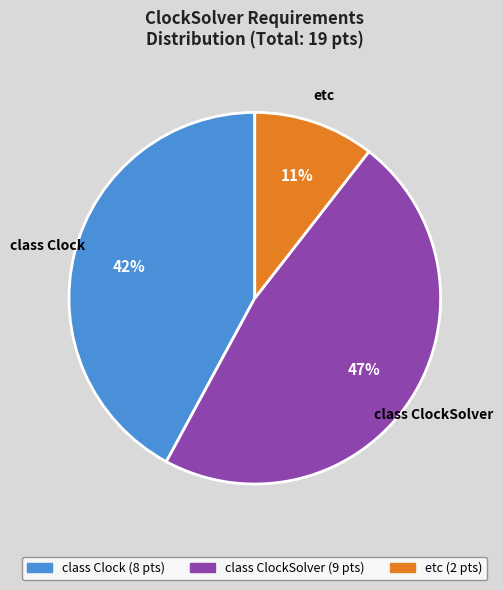

True or false: class Clock accounts for 42% of the total.

True